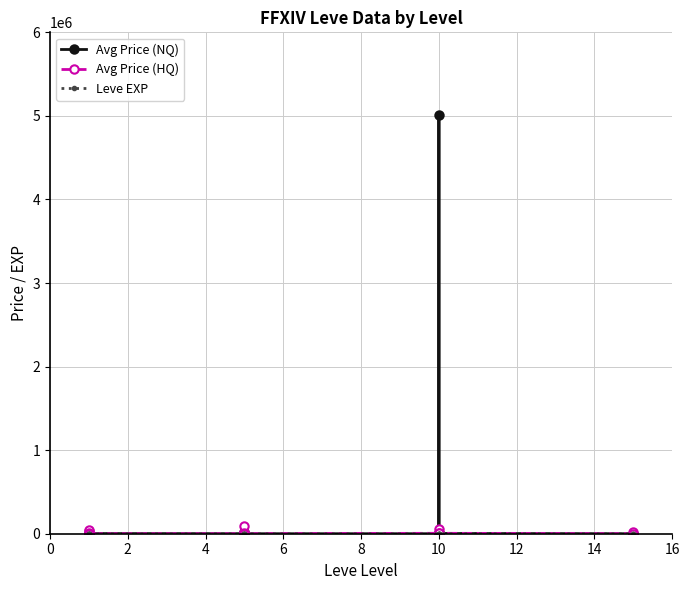

How many interior local valleys does the Avg Price (NQ) series have?

2